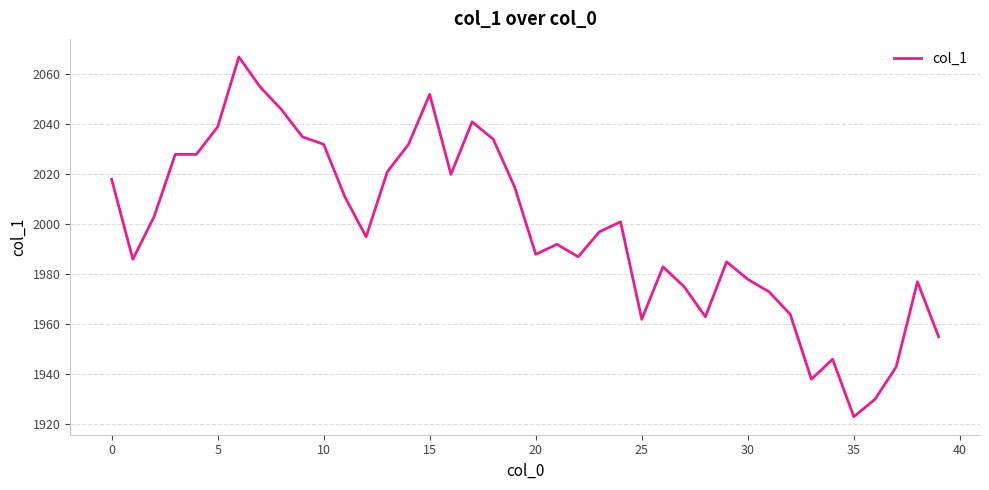

What is the difference between the maximum and minimum values?

144